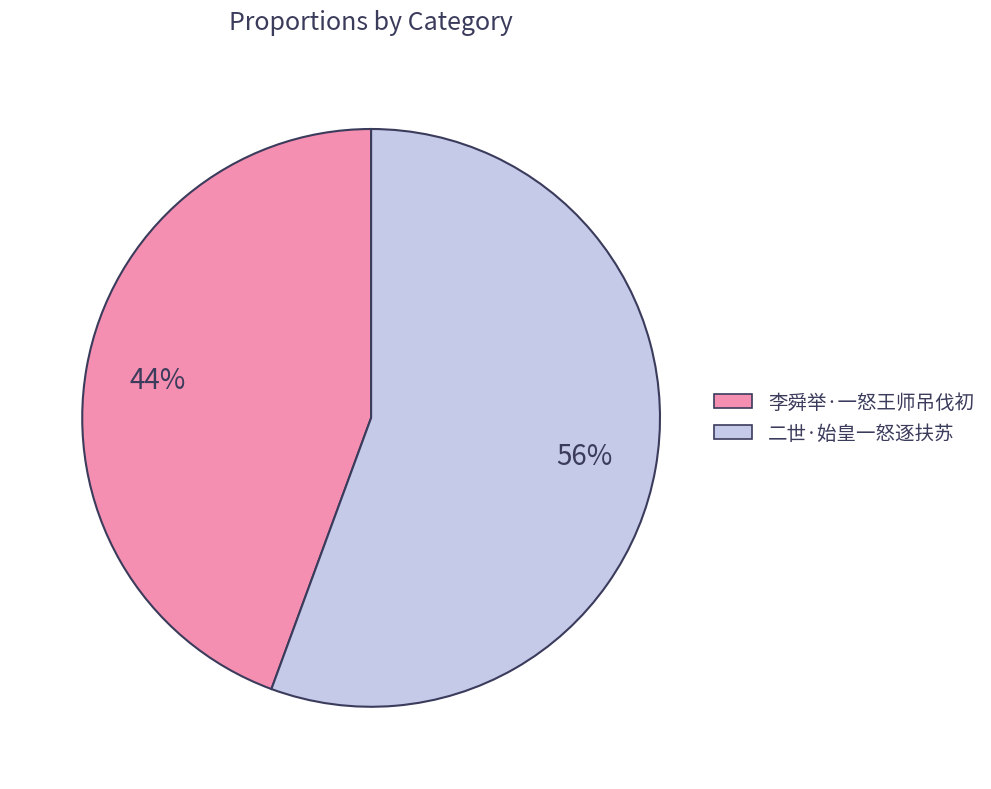

What percentage is the 二世·始皇一怒逐扶苏 slice, to the nearest percent?

56%